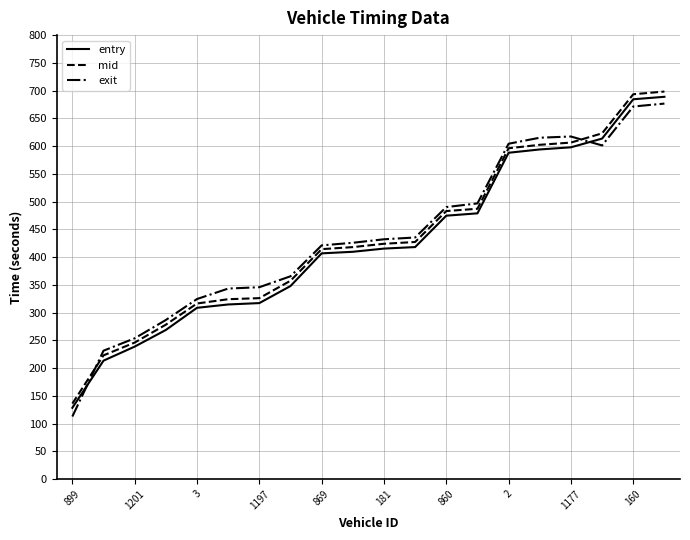

Which series has the largest range (max minus min)?

exit